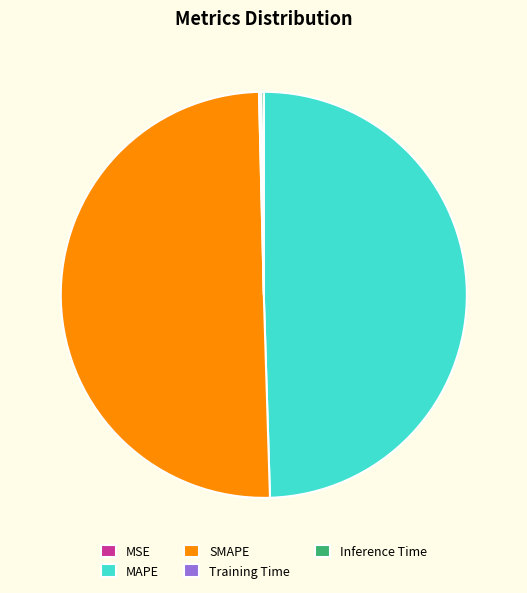

Which slice represents more than half of the pie?

SMAPE